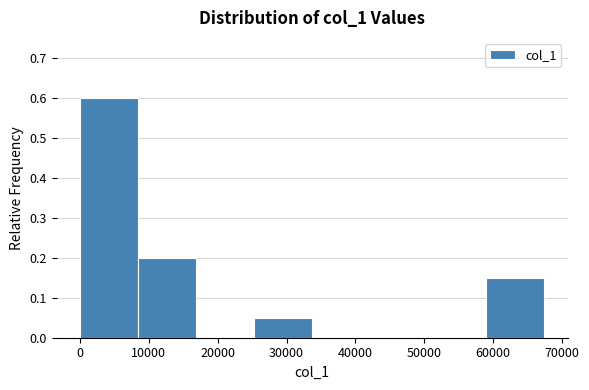

Reading left to right, list every bar in this chart as the range it spans on the x-axis followed by its height. Neither the bar edges nor the heights are printed on the chart, so give them approximately, as read against the axes.

0 to 8000: 0.60
8000 to 17000: 0.20
17000 to 25000: 0
25000 to 34000: 0.05
34000 to 42000: 0
42000 to 51000: 0
51000 to 59000: 0
59000 to 67000: 0.15